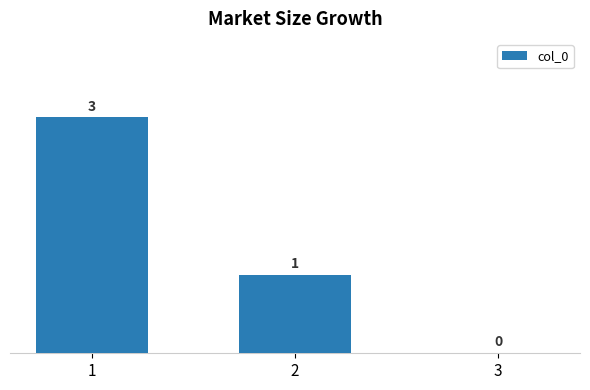

What is the difference between the values at 2 and 1?

2